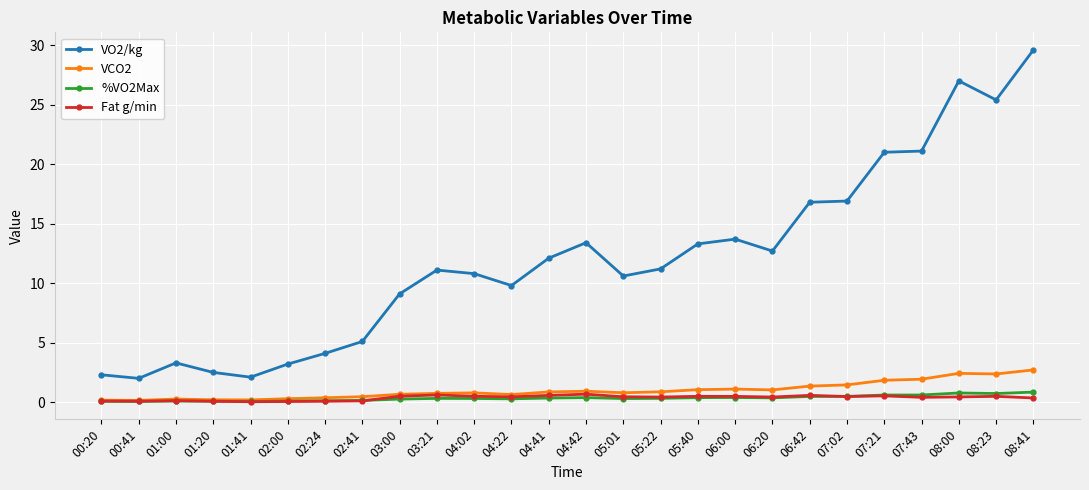

What is the highest value of the VCO2 series?

2.7